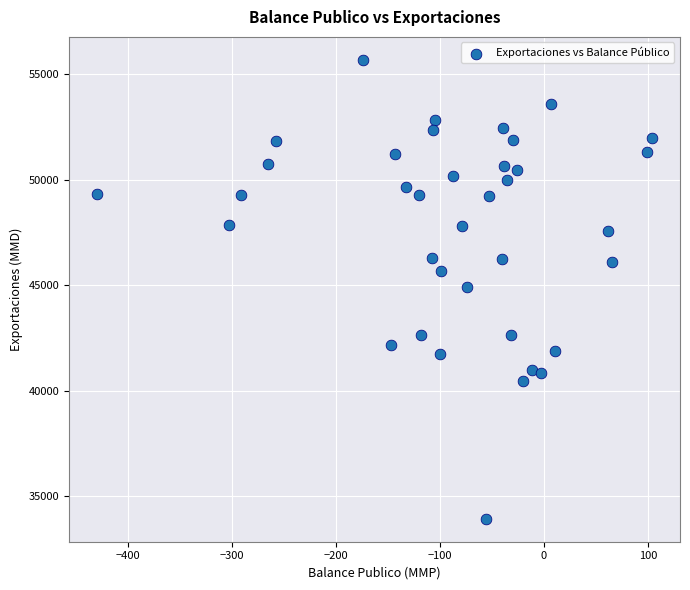

What is the range of Y values (max minus min)?

21747.9